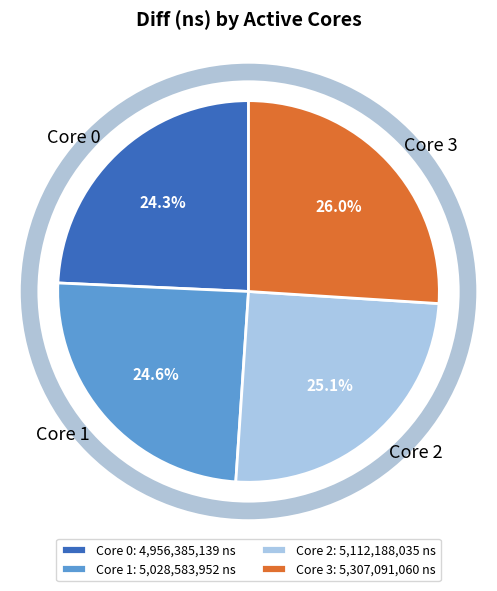

How many slices are in this pie chart?

4